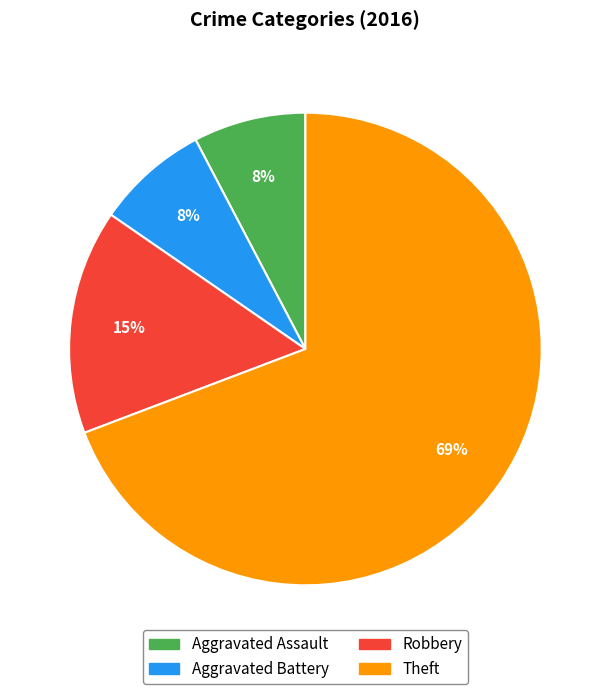

How many slices are in this pie chart?

4